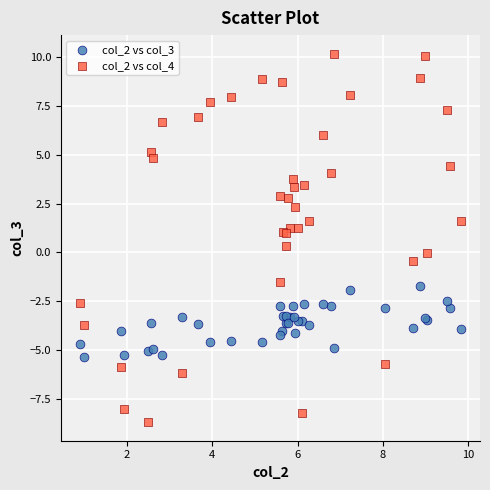

What is the X range (max minus min) for the scatter plot?

8.9